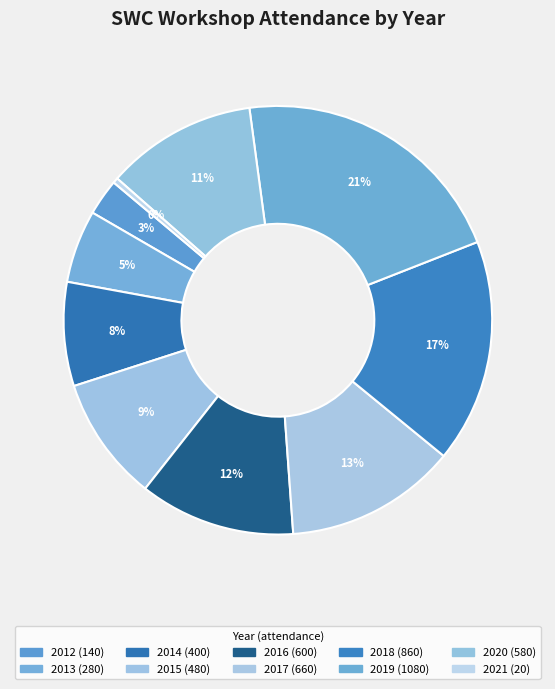

How many slices are in this pie chart?

10